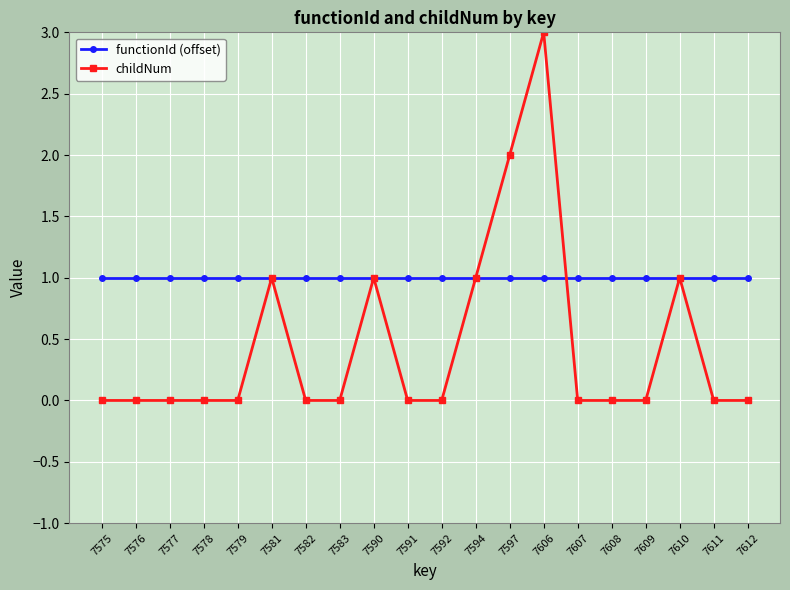

Which series has the widest spread of values?

childNum